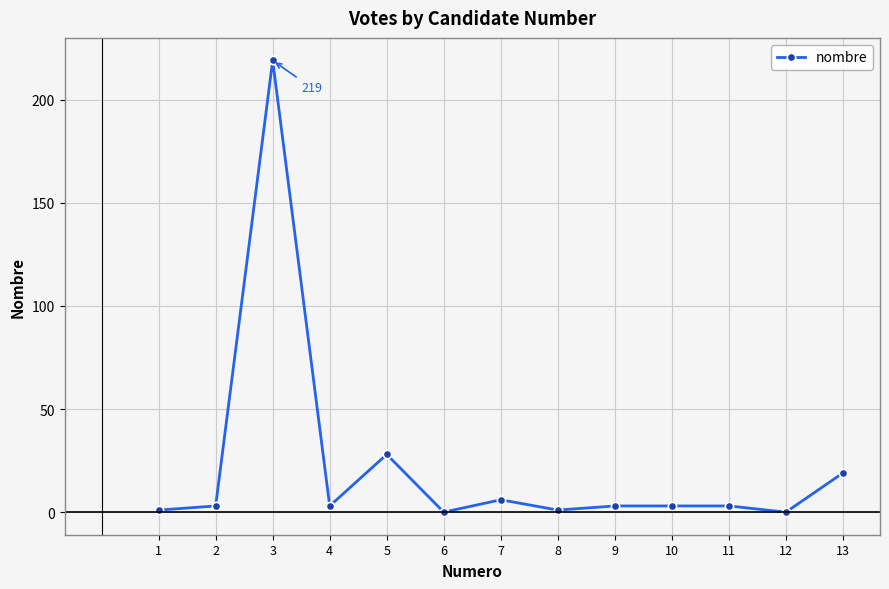

What is the difference between the maximum and second lowest values?

219